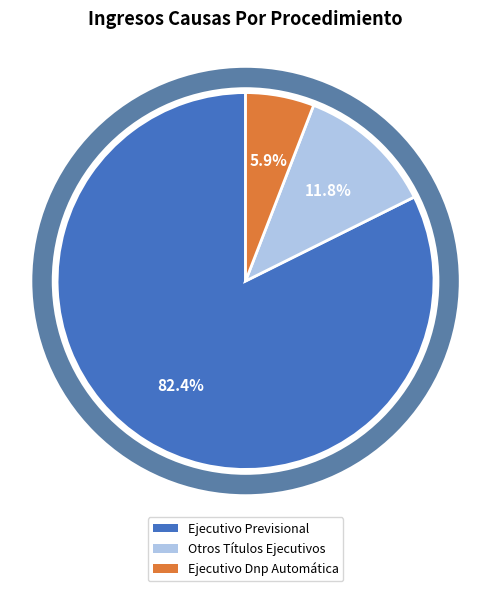

To the nearest percent, what portion does Otros Títulos Ejecutivos represent?

12%